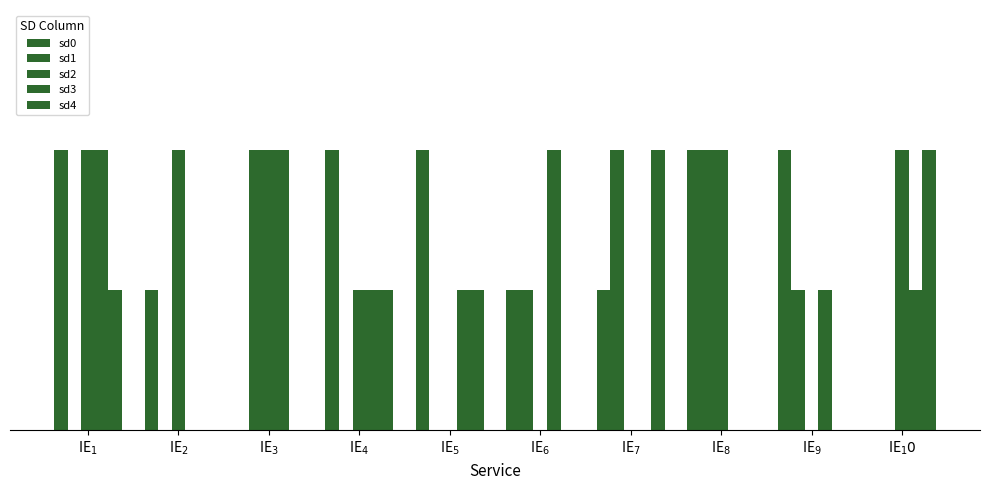

How many data points in sd2 are less than 2?

5